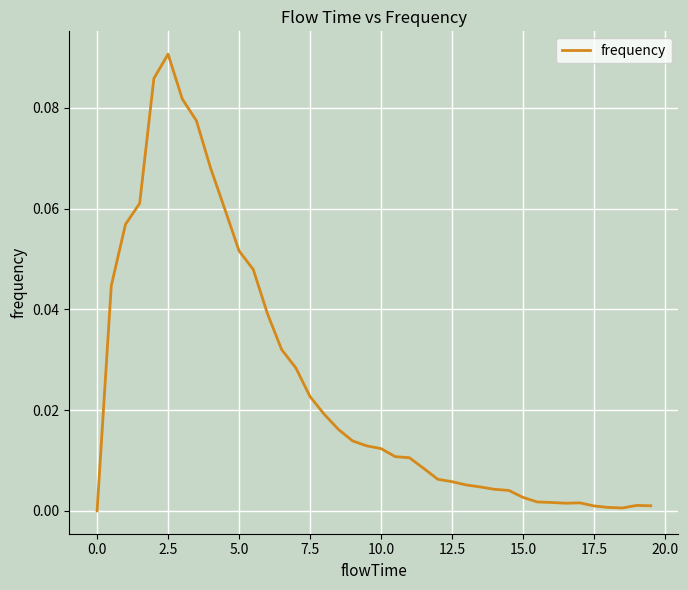

Does the chart display data point markers on the line(s)?

No